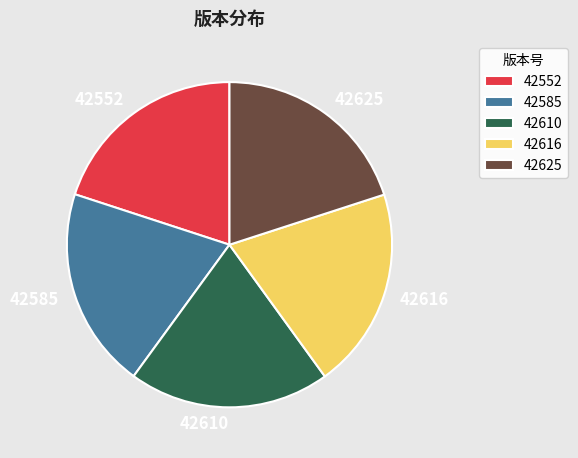

True or false: 42610 accounts for 30% of the total.

False